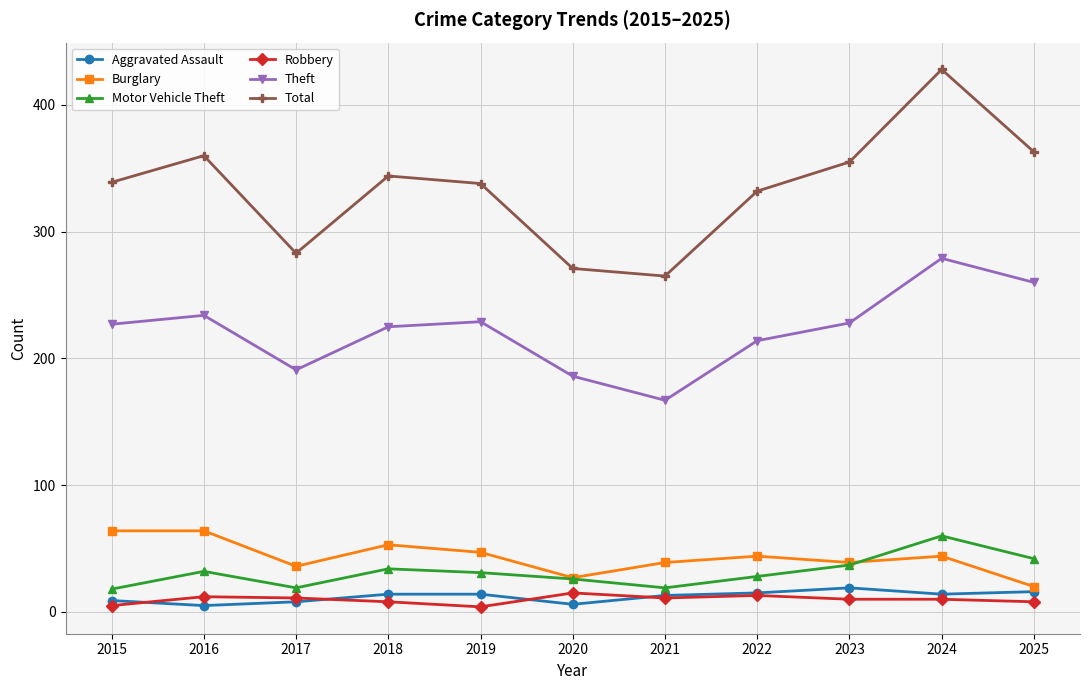

In Theft, how many points are lower than both neighbors (excluding endpoints)?

2